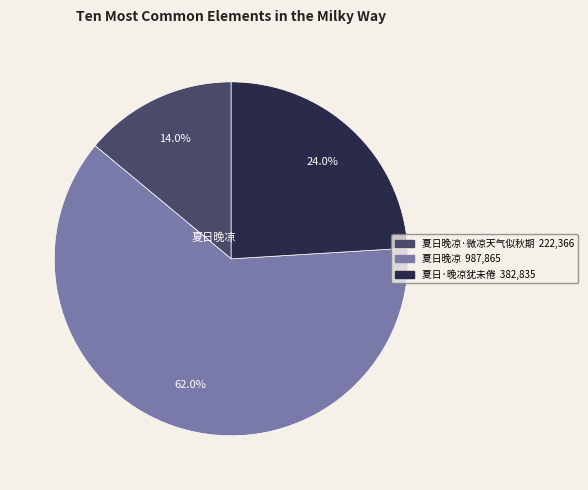

Does any single category account for the majority?

Yes